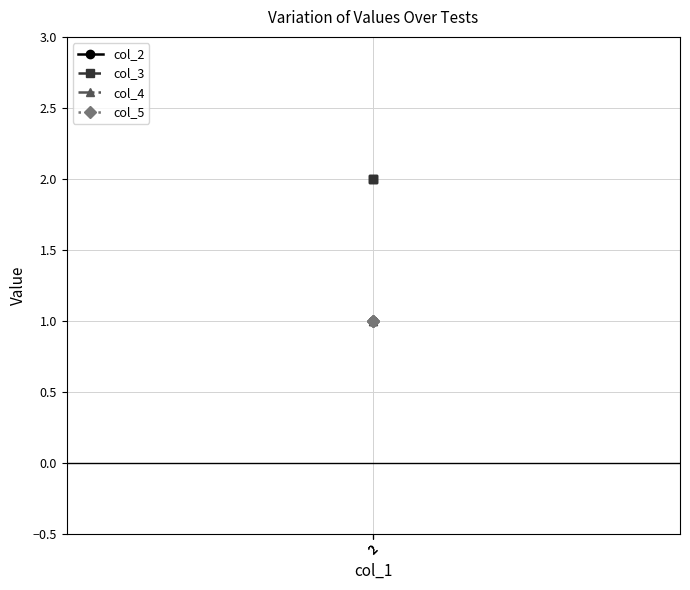

Between 2 and 2, which is larger?

2